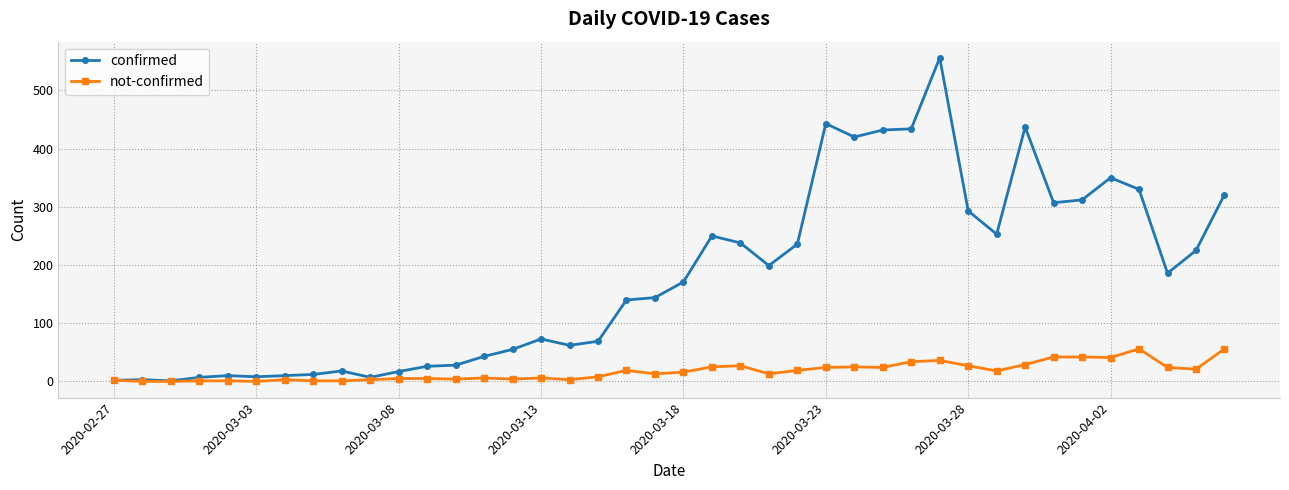

What is the greatest value displayed?

556